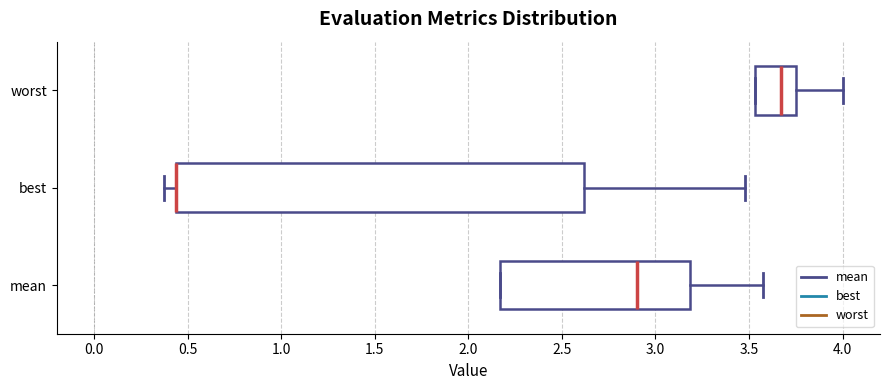

Where does the right whisker of the box for best end on the x-axis? The values are not printed on the chart, so give them approximately, as read against the axis.

3.50